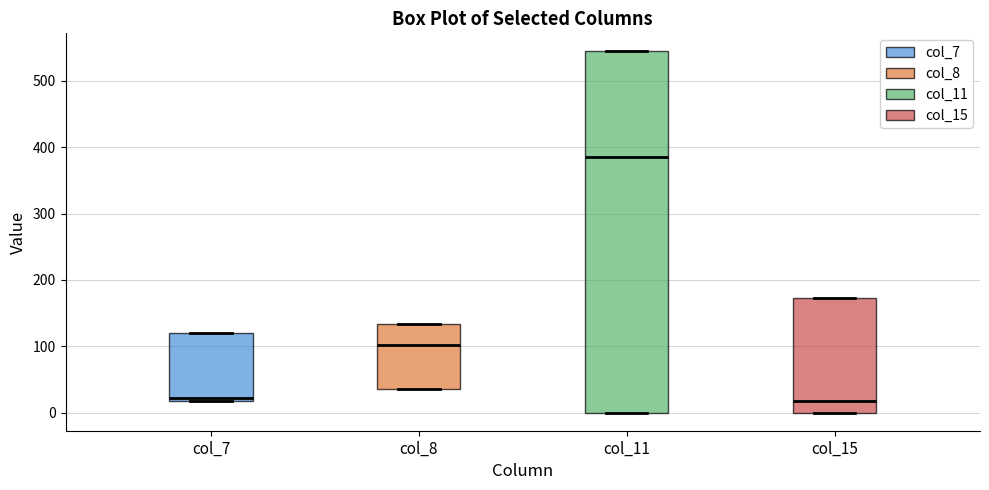

Where is the upper edge of the box for col_15 on the y-axis? The values are not printed on the chart, so give them approximately, as read against the axis.

170